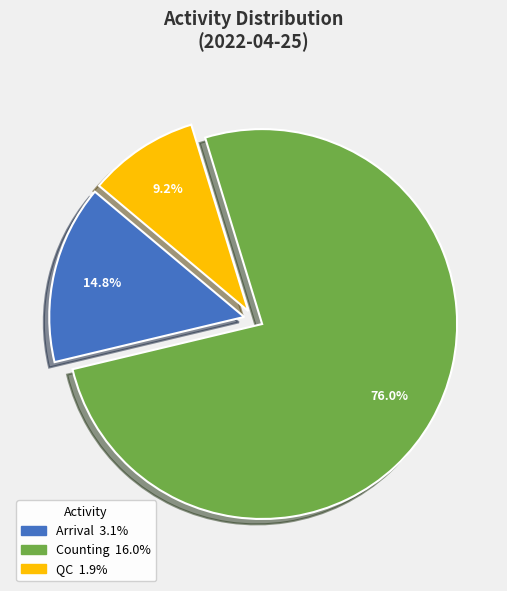

Is there a majority slice in this chart?

Yes